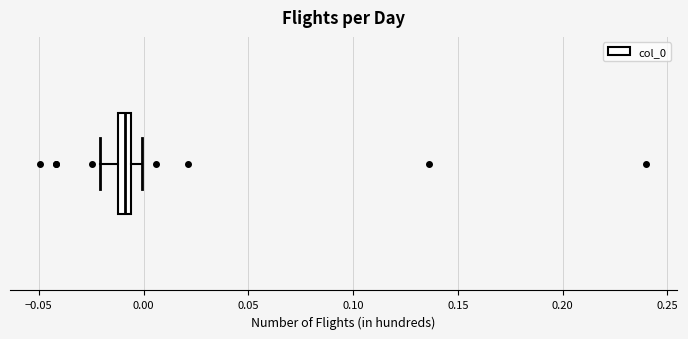

Where is the left edge of the box on the x-axis? The values are not printed on the chart, so give them approximately, as read against the axis.

-0.010